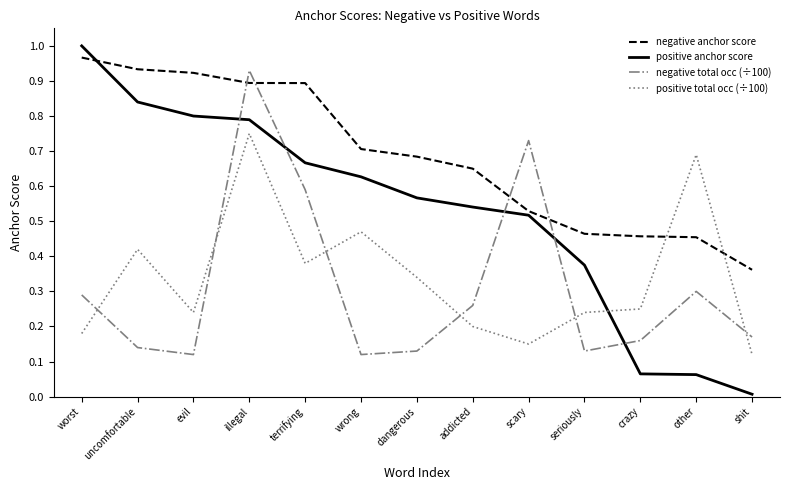

Rank the series at shit from highest to lowest value.

negative anchor score, negative total occ (÷100), positive total occ (÷100), positive anchor score